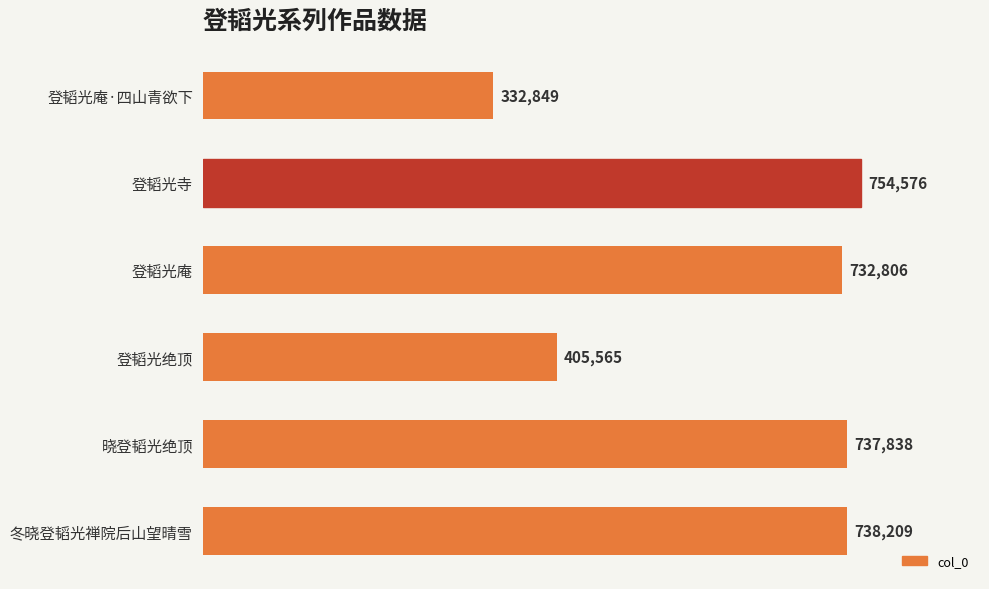

What is the label of the 2nd bar from the bottom?

晓登韬光绝顶